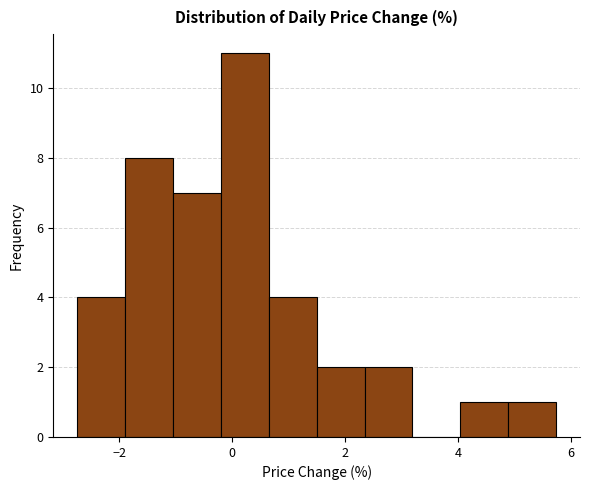

What is the height of the bar covering 4.8 to 5.8 on the x-axis? Neither the bar edges nor the heights are printed on the chart, so give them approximately, as read against the axes.

1